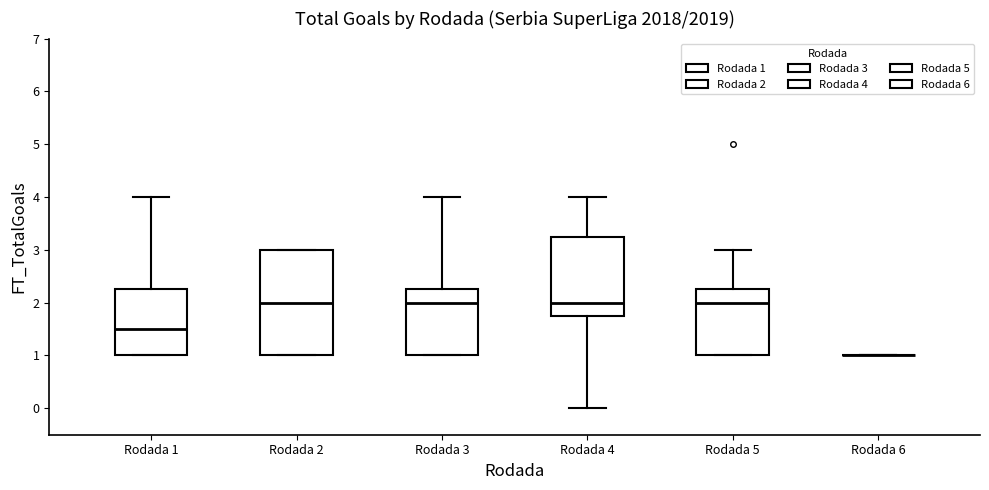

Which box is the tallest, from its lower edge to its upper edge?

Rodada 2